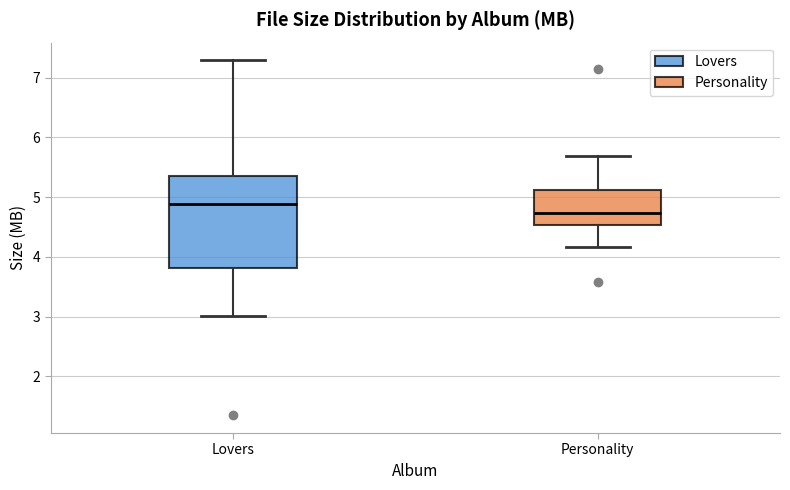

Comparing the boxes themselves (not the whiskers), which one is the tallest?

Lovers